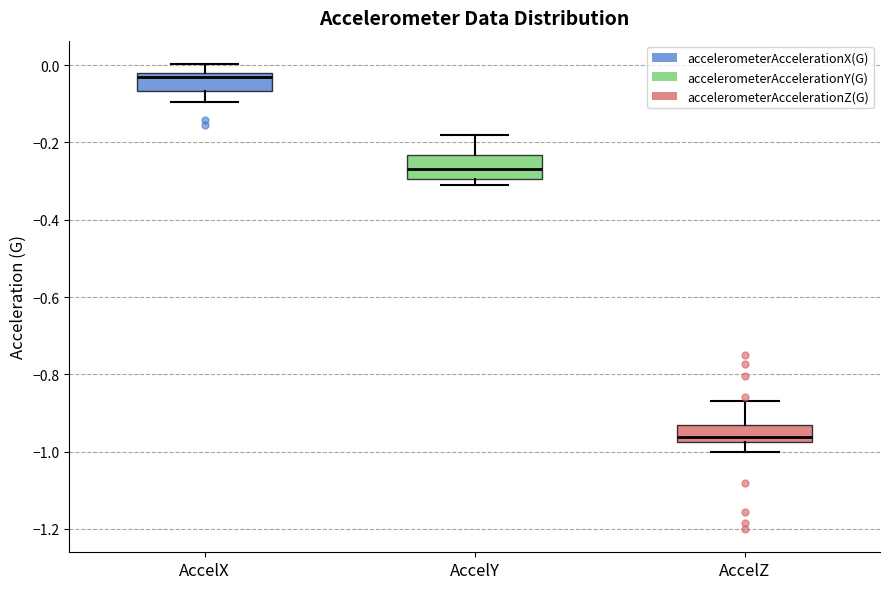

Where is the upper edge of the box for AccelX on the y-axis? The values are not printed on the chart, so give them approximately, as read against the axis.

-0.02